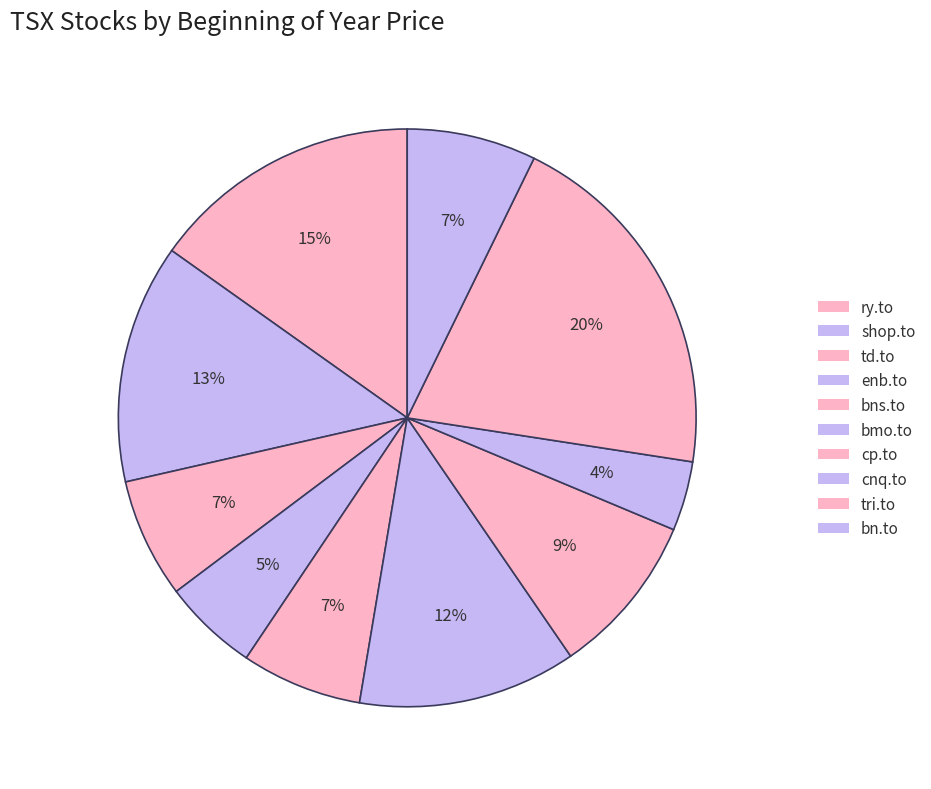

The cp.to slice represents 9% of the pie. True or false?

True